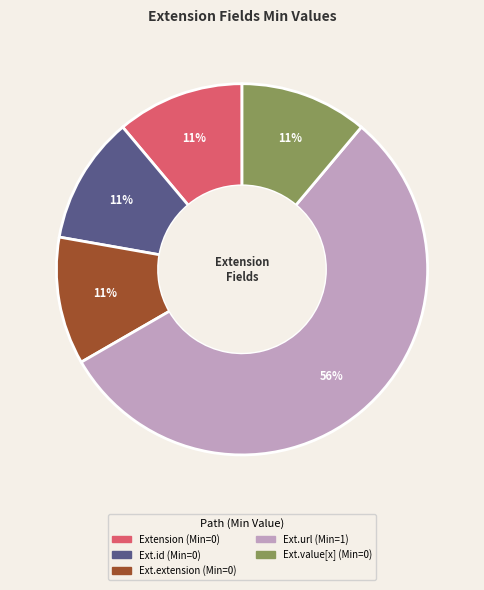

How many slices are in this pie chart?

5